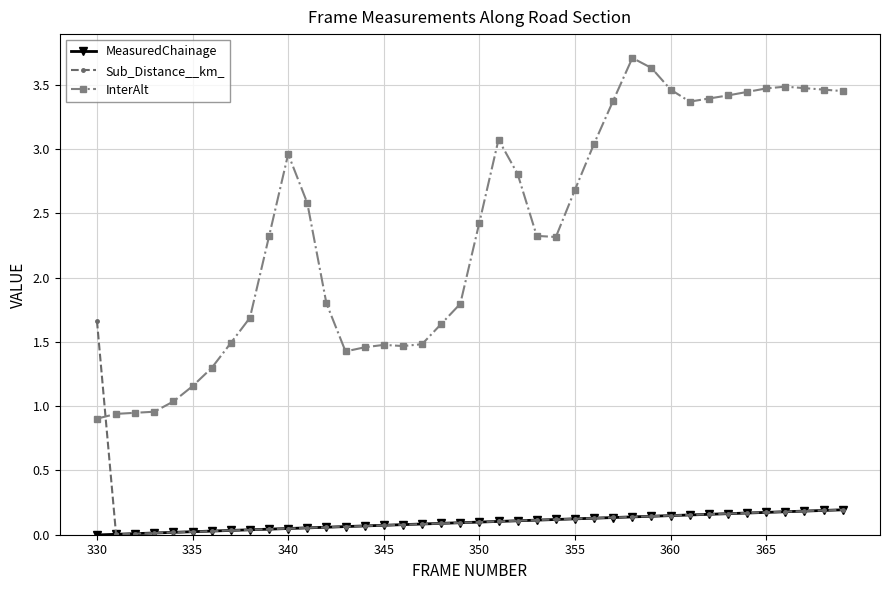

Which series has the widest spread of values?

InterAlt